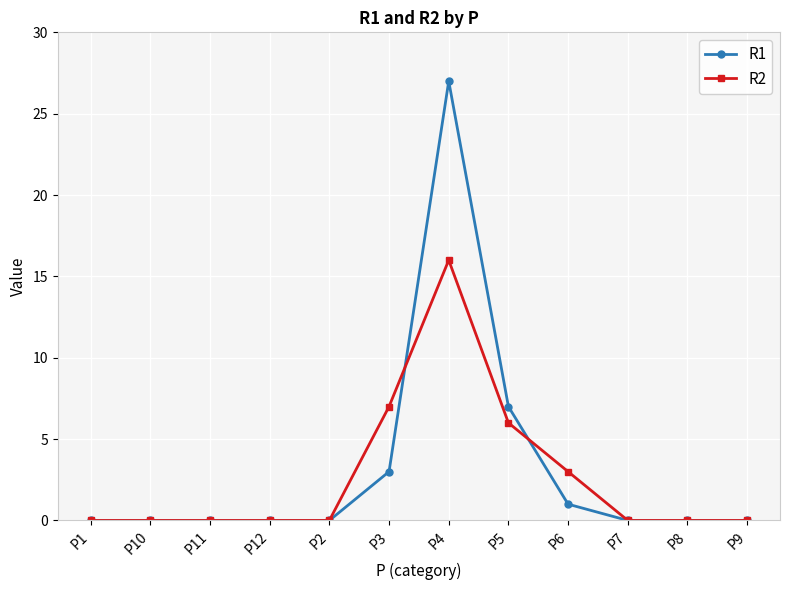

Is the value of R1 at P6 greater than the value of R2 at P7?

Yes